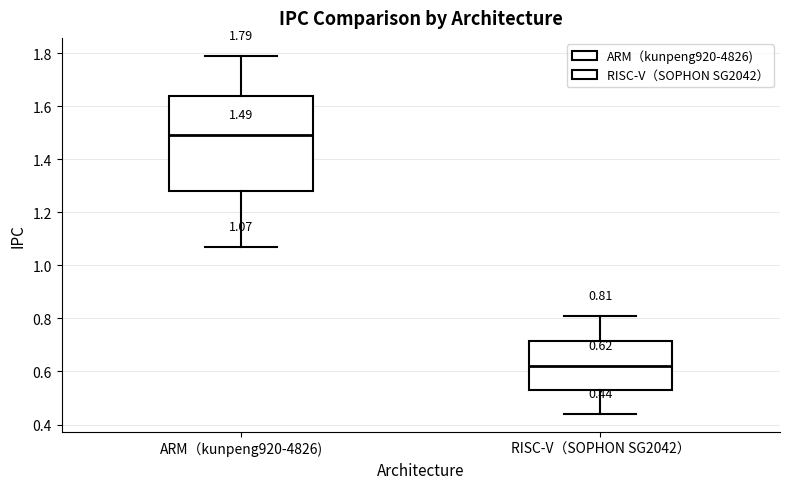

Which box's median line is the highest?

ARM（kunpeng920-4826)